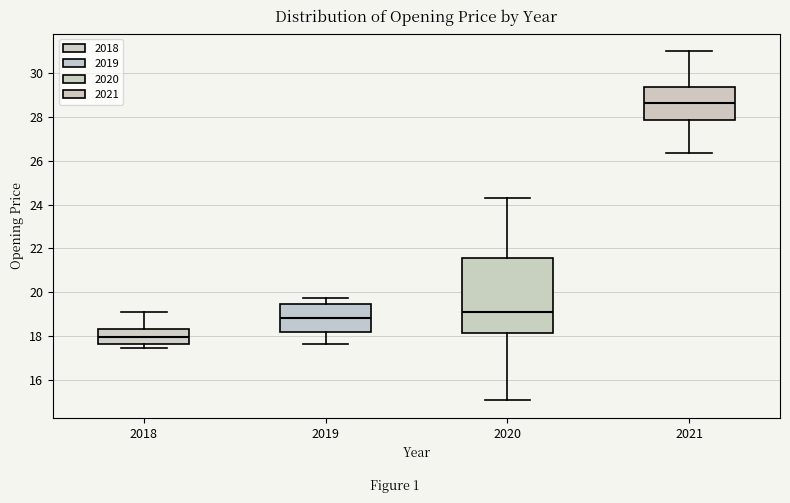

Where is the upper edge of the box at x = 2018 on the y-axis? The values are not printed on the chart, so give them approximately, as read against the axis.

18.4